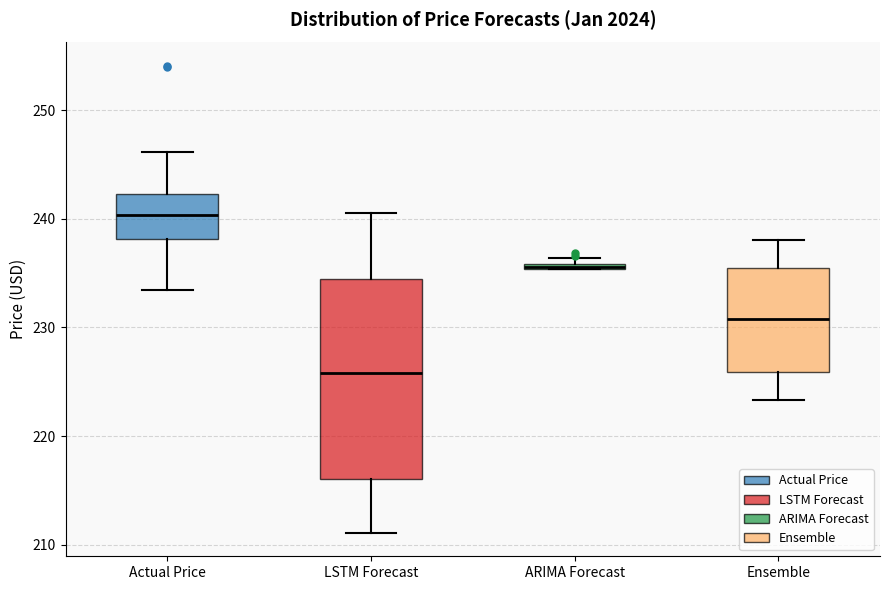

Where is the lower edge of the box for Ensemble on the y-axis? The values are not printed on the chart, so give them approximately, as read against the axis.

226